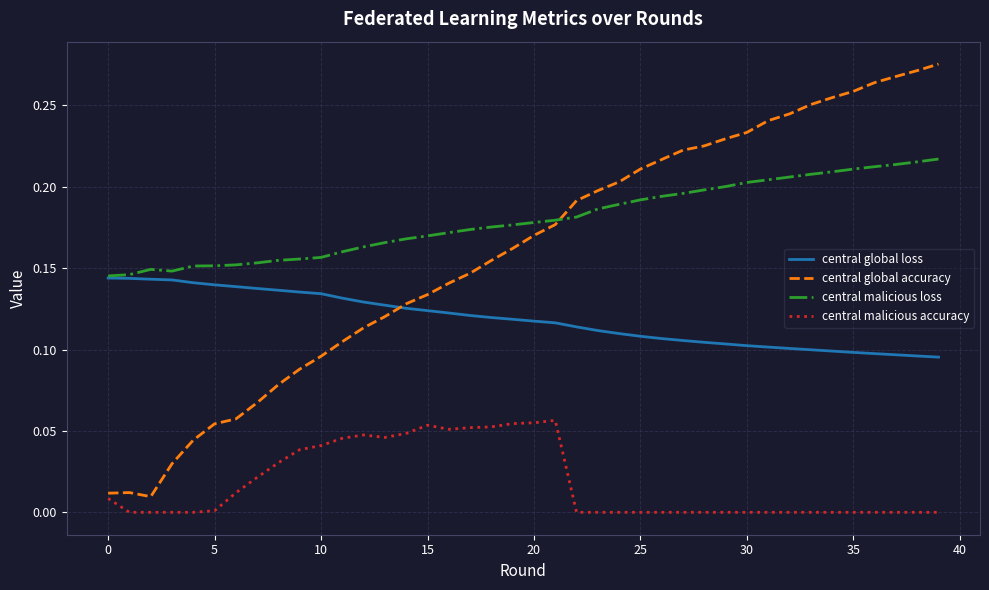

True or false: central malicious accuracy and central global loss intersect in this chart.

False